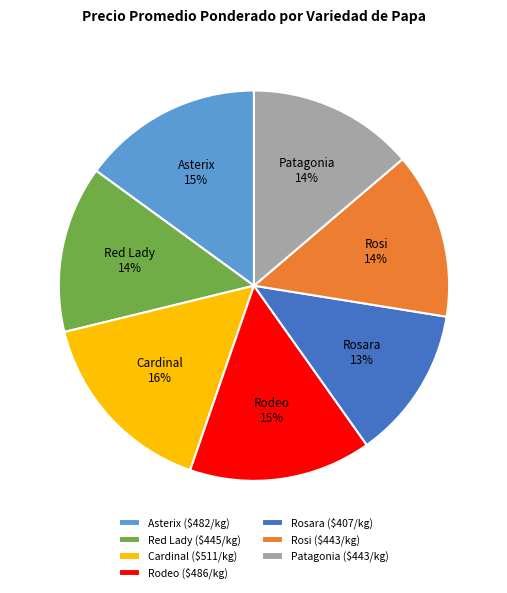

Does any single category account for the majority?

No